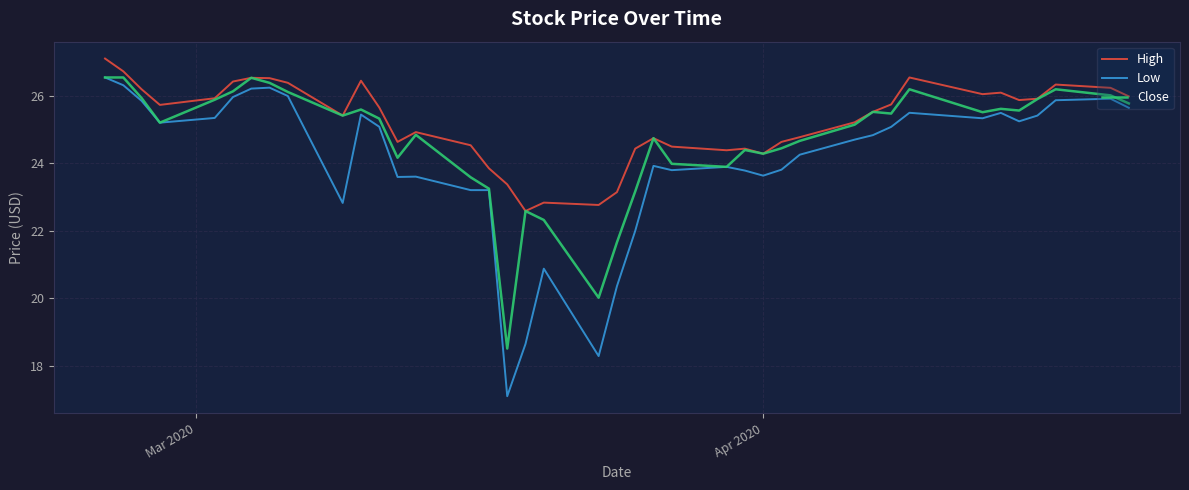

Which series has the largest total across all categories?

High